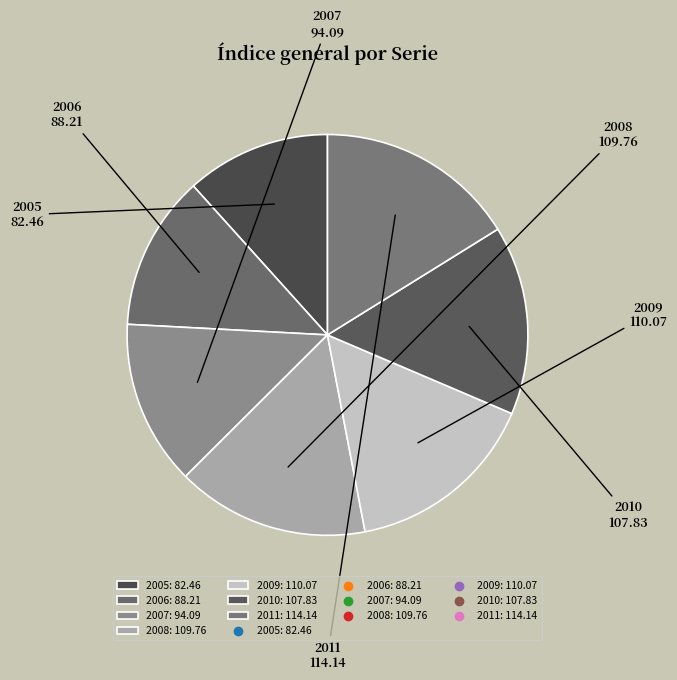

How many slices are in this pie chart?

7